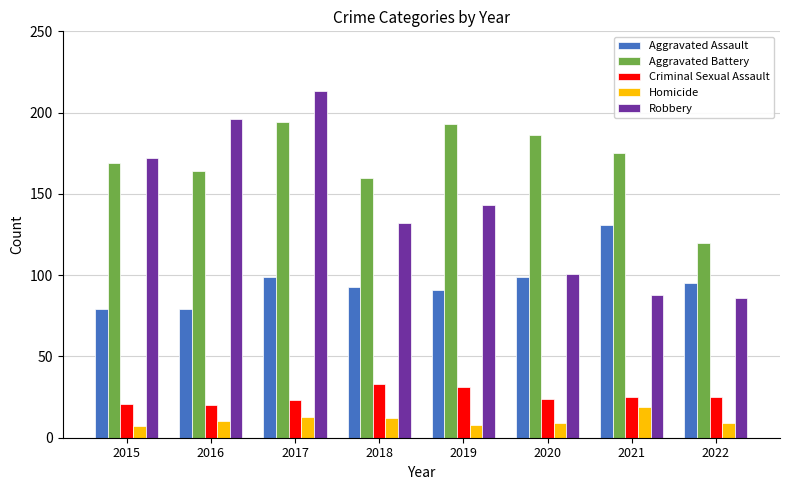

What is the difference between the highest and lowest values at 2018?

148